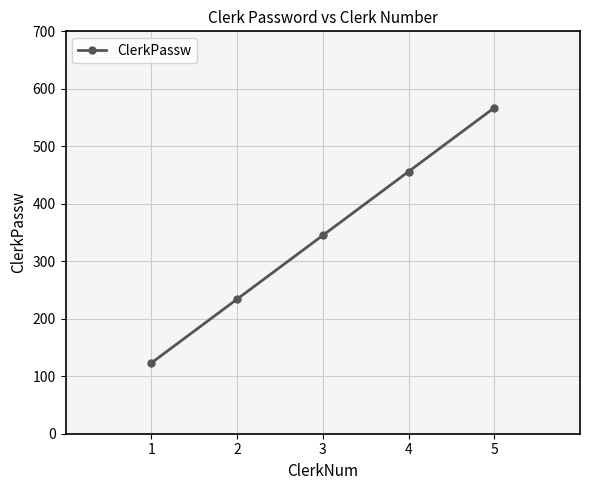

What is the ratio of the value at 3 to the value at 5?

0.6